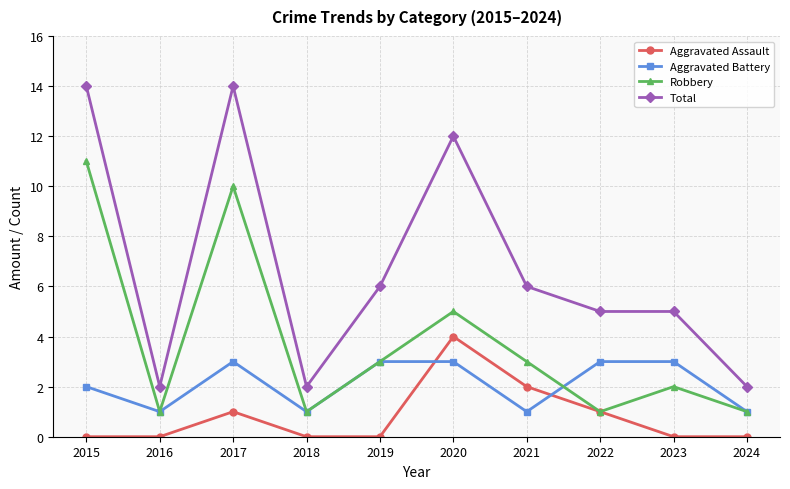

What is the greatest value displayed?

14